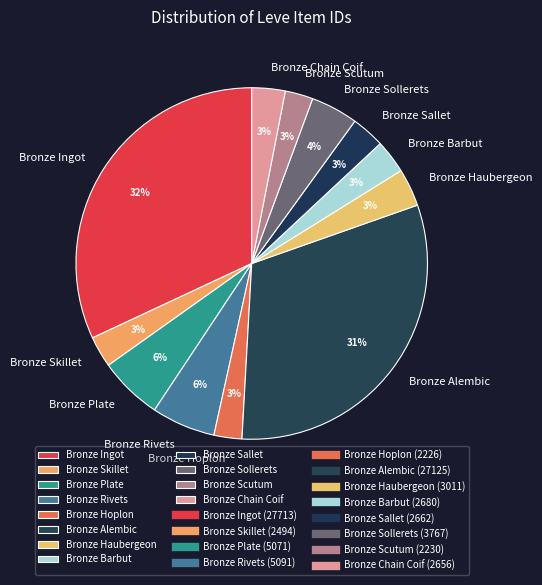

Do Bronze Plate and Bronze Ingot together represent more than half of the pie?

No